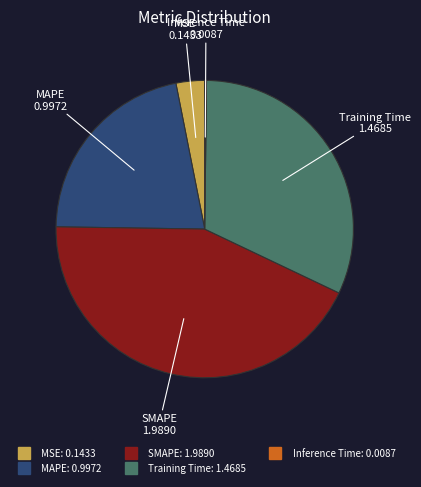

Which slice is the largest?

SMAPE